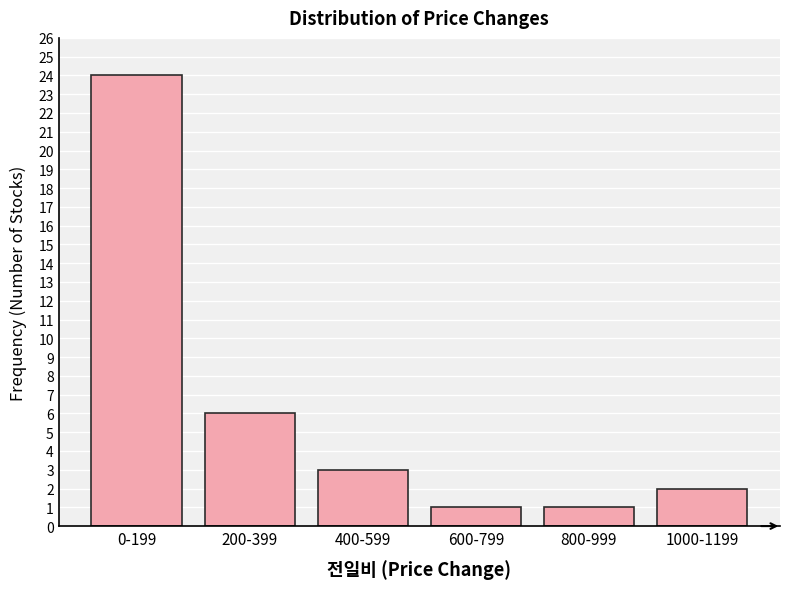

Reading left to right, list all the values displayed in this chart.

24	6	3	1	1	2